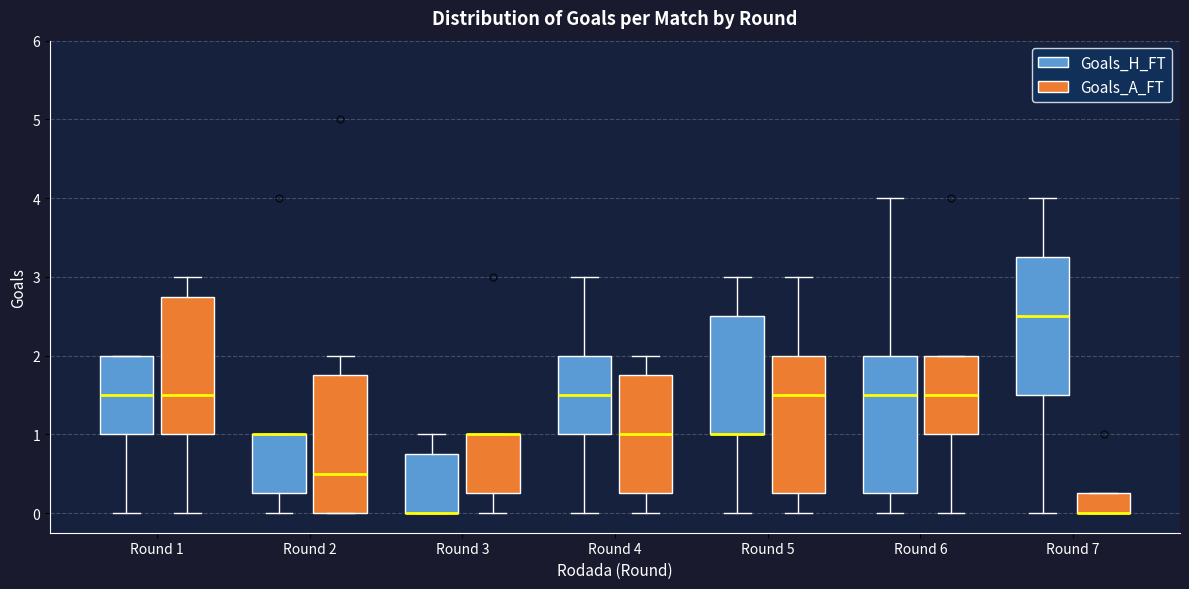

Reading left to right, transcribe this box plot: for each box, give where its median line is, the range the box spans, and where its two whiskers end, as read against the y-axis. The values are not printed on the chart, so give them approximately, as read against the axis.

Round 1 (Goals_H_FT): median 1.5, box 1.0 to 2.0, whiskers 0.0 to 2.0
Round 1 (Goals_A_FT): median 1.5, box 1.0 to 2.8, whiskers 0.0 to 3.0
Round 2 (Goals_H_FT): median 1.0 (drawn on the box's upper edge), box 0.3 to 1.0, whiskers 0.0 to 1.0
Round 2 (Goals_A_FT): median 0.5, box 0.0 to 1.8, whiskers 0.0 to 2.0
Round 3 (Goals_H_FT): median 0.0 (drawn on the box's lower edge), box 0.0 to 0.8, whiskers 0.0 to 1.0
Round 3 (Goals_A_FT): median 1.0 (drawn on the box's upper edge), box 0.3 to 1.0, whiskers 0.0 to 1.0
Round 4 (Goals_H_FT): median 1.5, box 1.0 to 2.0, whiskers 0.0 to 3.0
Round 4 (Goals_A_FT): median 1.0, box 0.3 to 1.8, whiskers 0.0 to 2.0
Round 5 (Goals_H_FT): median 1.0 (drawn on the box's lower edge), box 1.0 to 2.5, whiskers 0.0 to 3.0
Round 5 (Goals_A_FT): median 1.5, box 0.3 to 2.0, whiskers 0.0 to 3.0
Round 6 (Goals_H_FT): median 1.5, box 0.3 to 2.0, whiskers 0.0 to 4.0
Round 6 (Goals_A_FT): median 1.5, box 1.0 to 2.0, whiskers 0.0 to 2.0
Round 7 (Goals_H_FT): median 2.5, box 1.5 to 3.3, whiskers 0.0 to 4.0
Round 7 (Goals_A_FT): median 0.0 (drawn on the box's lower edge), box 0.0 to 0.3, whiskers 0.0 to 0.3